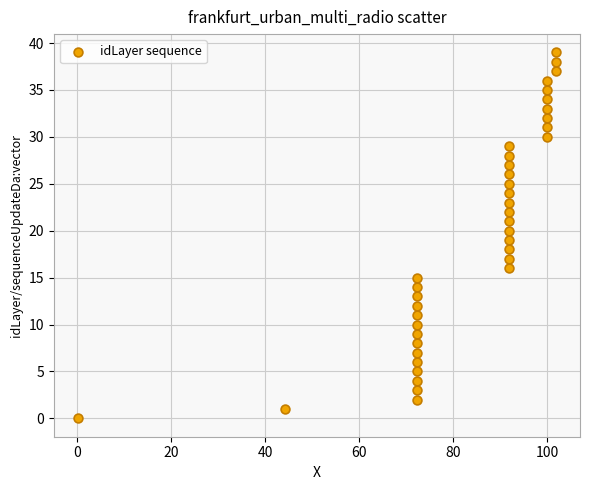

What is the range of Y values (max minus min)?

39